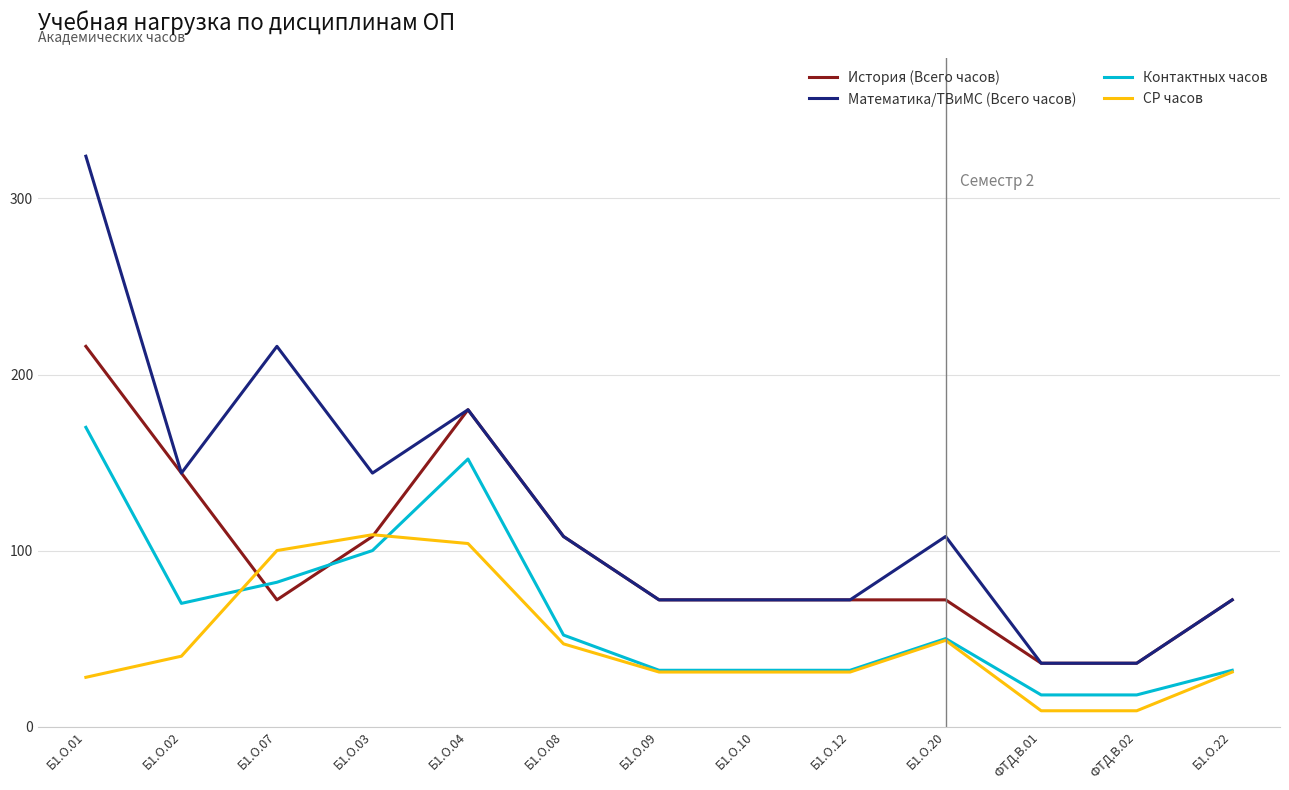

Is it true that История (Всего часов) equals 15 at Б1.О.07?

False